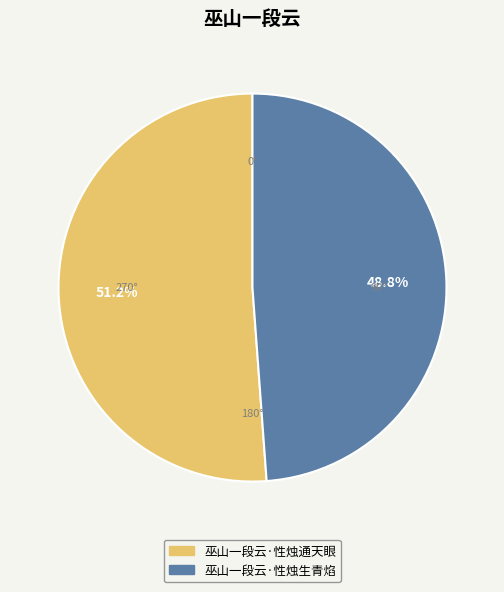

Count the number of slices in the pie.

2